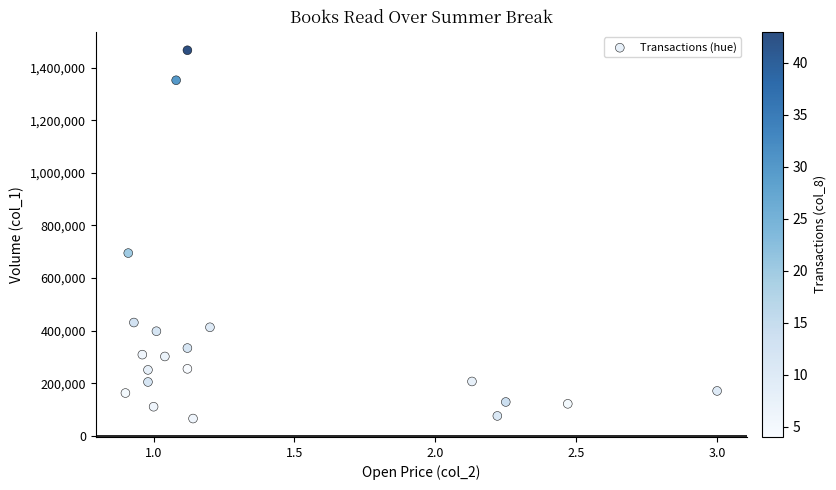

What is the range of Y values (max minus min)?

1400000